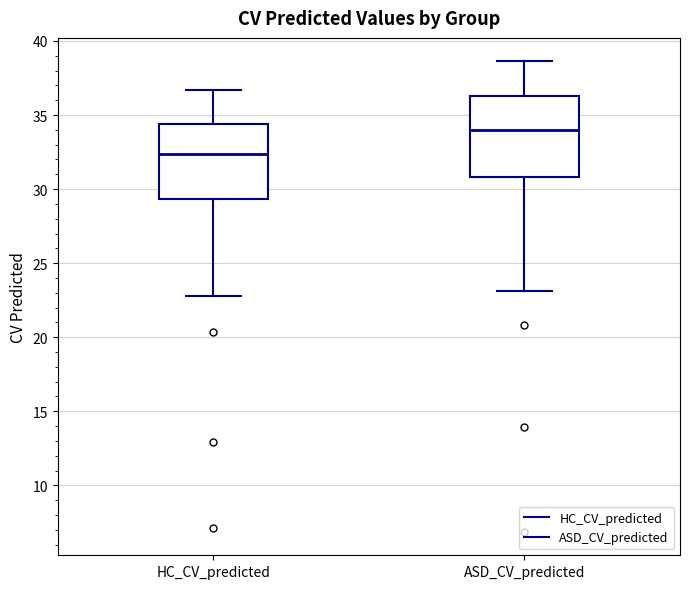

Reading left to right, transcribe this box plot: for each box, give where its median line is, the range the box spans, and where its two whiskers end, as read against the y-axis. The values are not printed on the chart, so give them approximately, as read against the axis.

HC_CV_predicted: median 32.5, box 29.5 to 34.5, whiskers 23.0 to 36.5
ASD_CV_predicted: median 34.0, box 31.0 to 36.5, whiskers 23.0 to 38.5